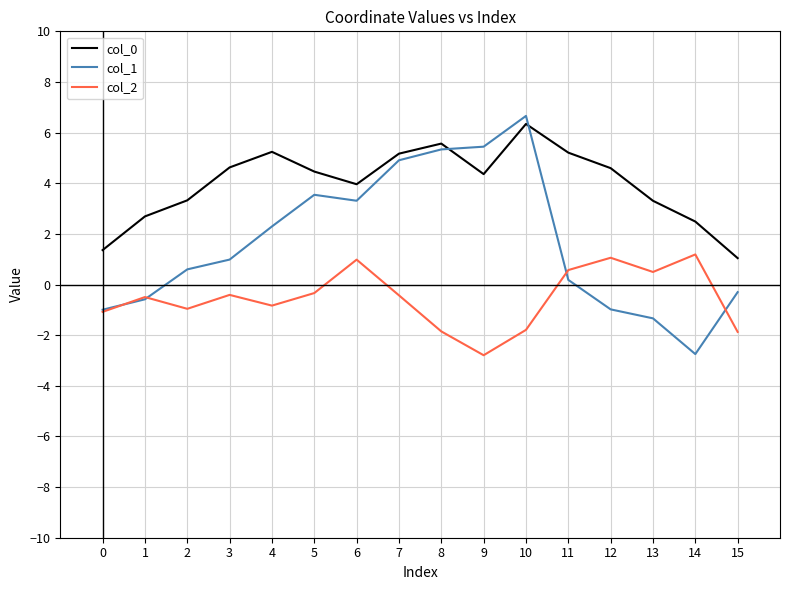

Between 4 and 7, which series saw the biggest shift?

col_1